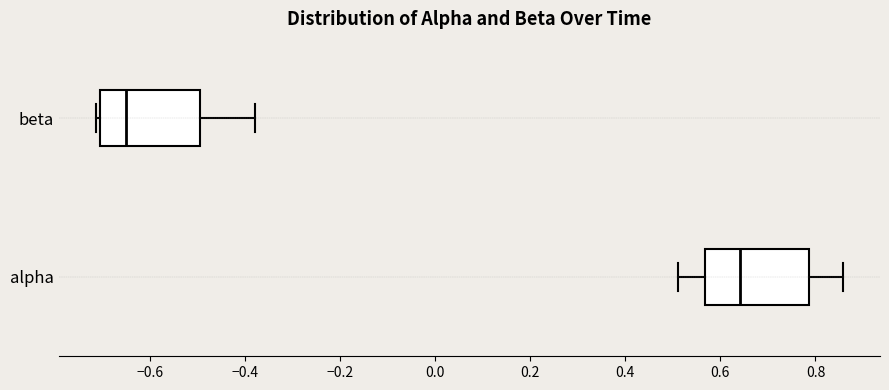

Where does the right whisker of the box for beta end on the x-axis? The values are not printed on the chart, so give them approximately, as read against the axis.

-0.38